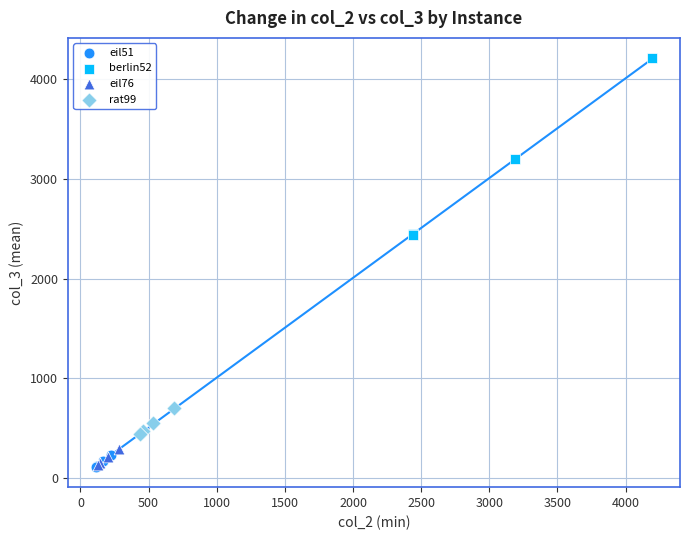

Which series contains the highest Y value?

berlin52